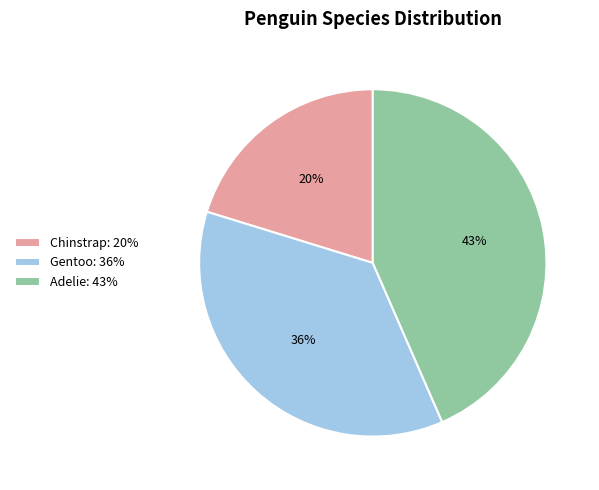

To the nearest percent, what is the difference between the largest and smallest slice percentages?

23%